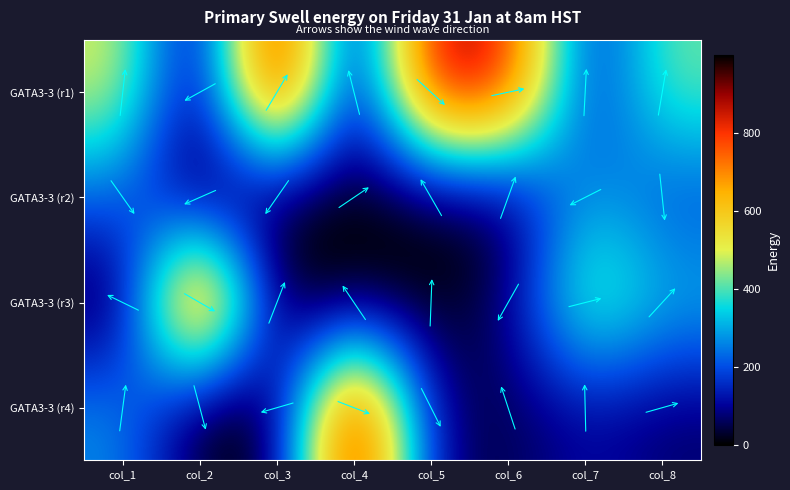

Between col_8 and col_6, which is larger?

col_6